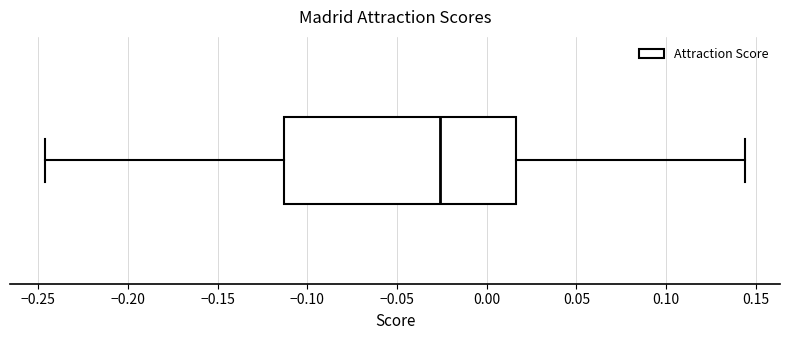

Read this box plot against the x-axis: the position of the median line, the range covered by the box, and the ends of both whiskers. The values are not printed on the chart, so give them approximately, as read against the axis.

median -0.025, box -0.115 to 0.015, whiskers -0.245 to 0.145